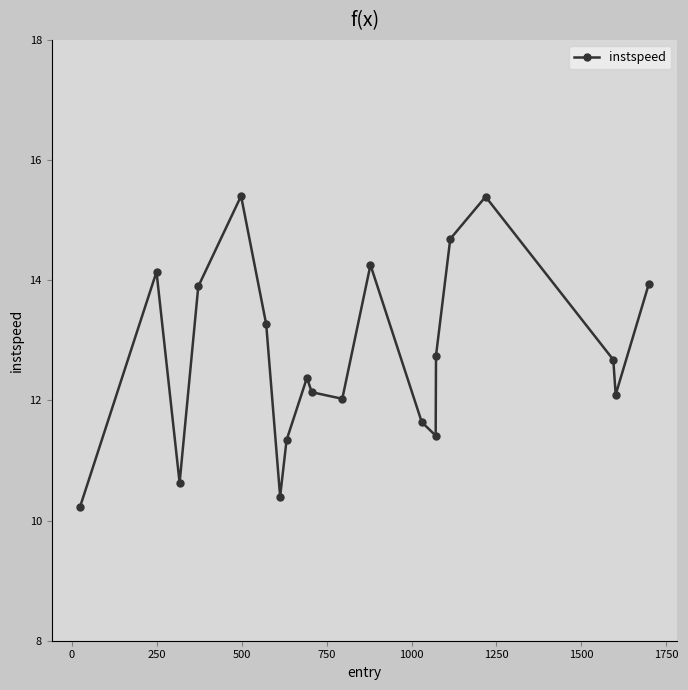

What is the average value?

12.7